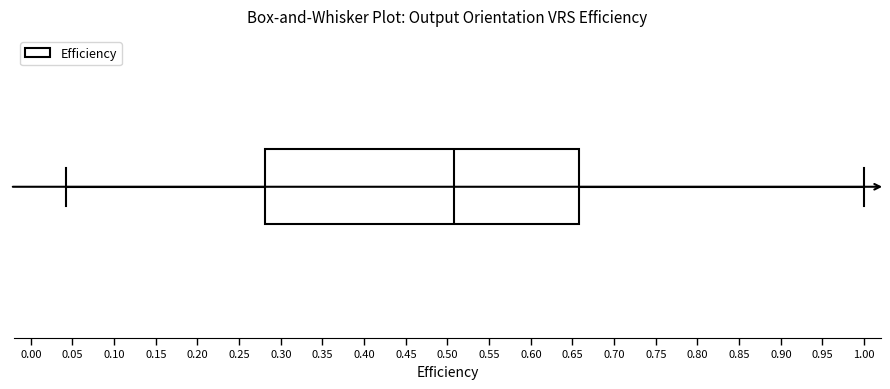

Read this box plot against the x-axis: the position of the median line, the range covered by the box, and the ends of both whiskers. The values are not printed on the chart, so give them approximately, as read against the axis.

median 0.505, box 0.280 to 0.660, whiskers 0.040 to 1.000